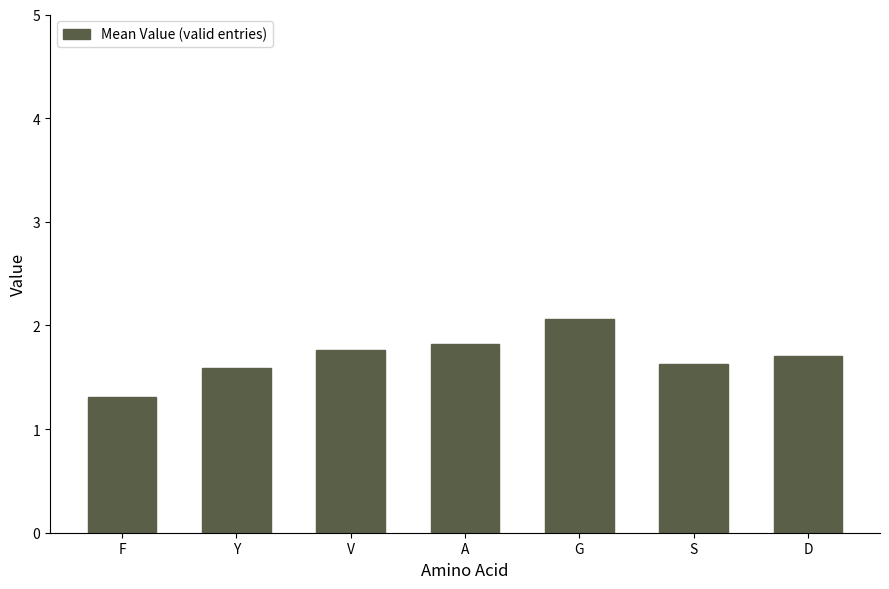

How many bars are there in total?

7